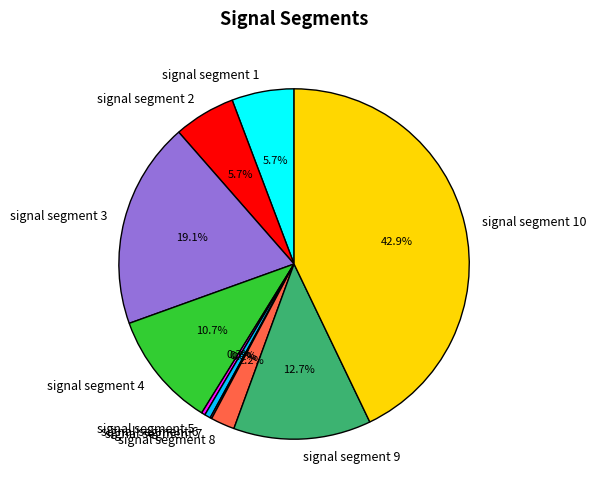

Which has a higher value, signal segment 3 or signal segment 8?

signal segment 3